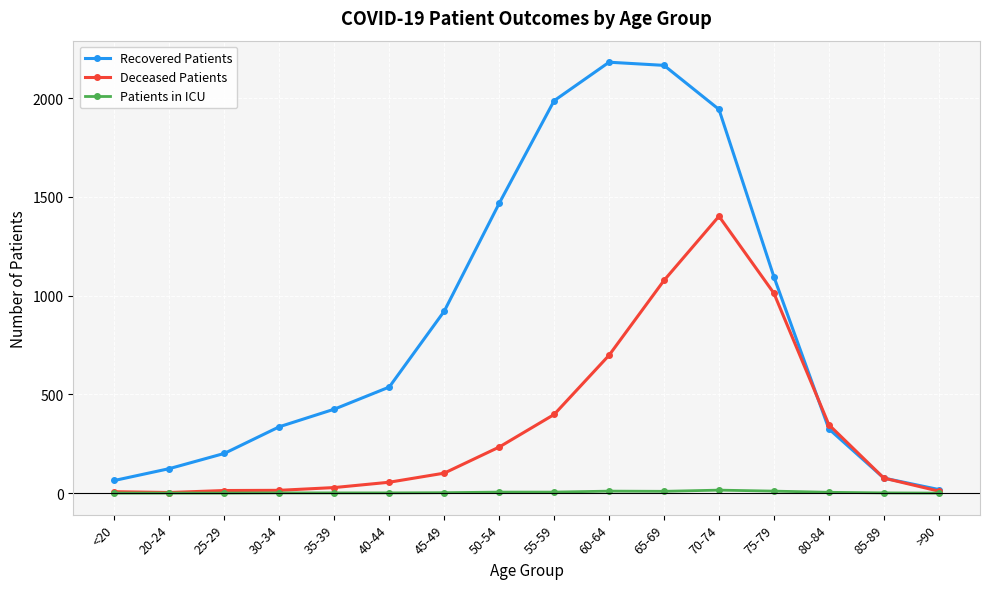

What is the difference between the Patients in ICU values at 65-69 and 80-84?

5